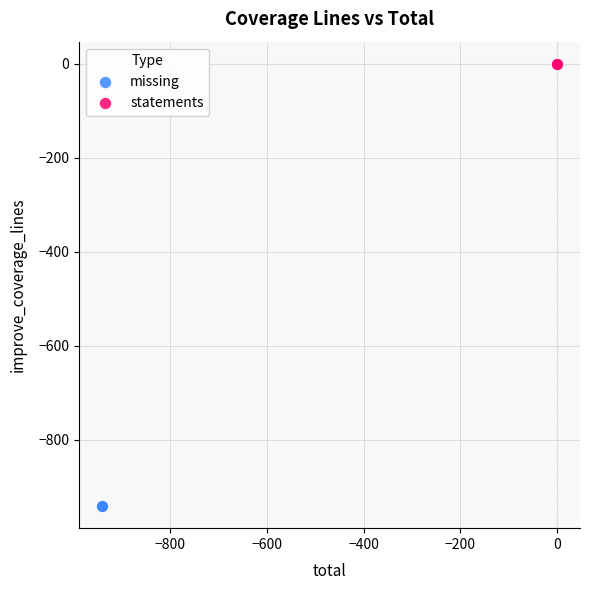

Which series reaches the maximum Y coordinate?

statements